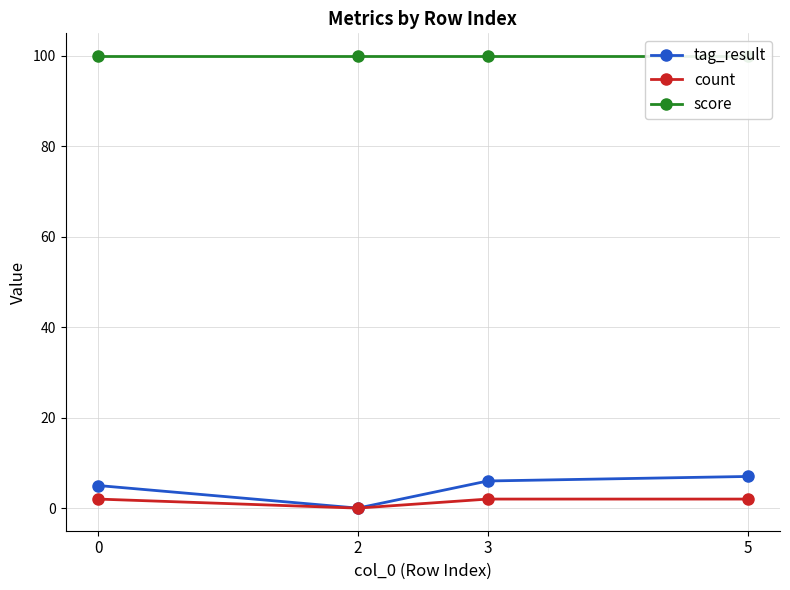

True or false: count and score cross at least once.

False